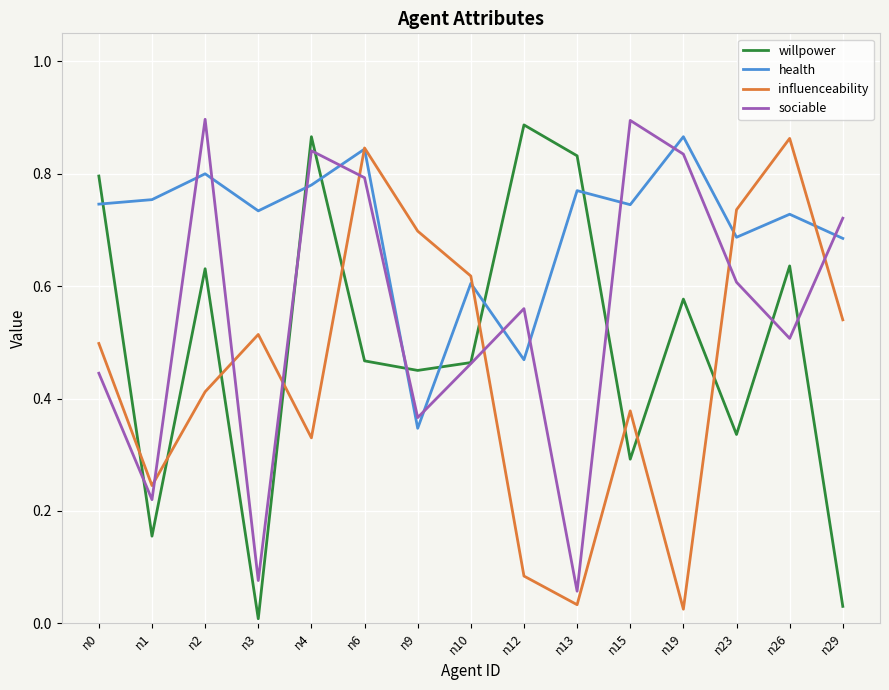

Which series ends up on top after the final intersection of influenceability and willpower?

influenceability